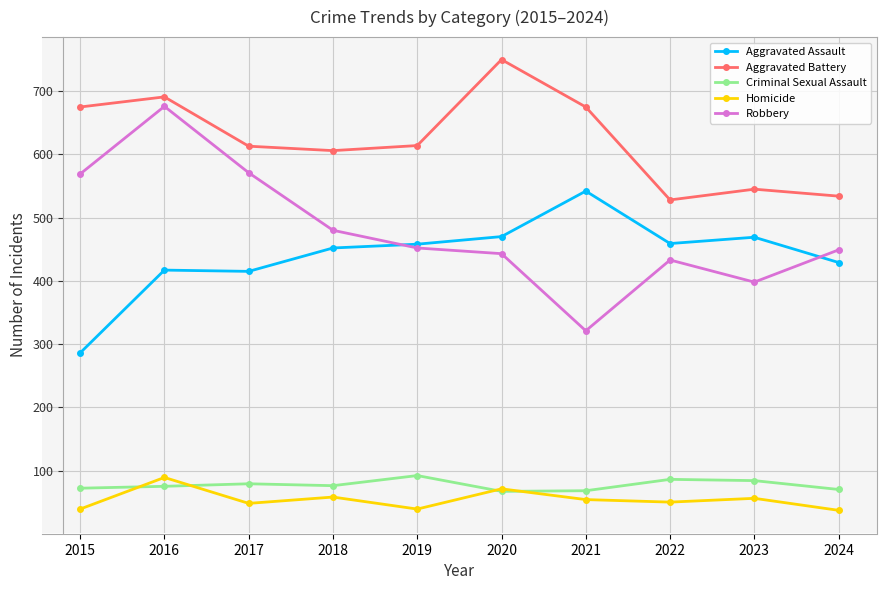

Where is Criminal Sexual Assault nearest to the value 79?

2017